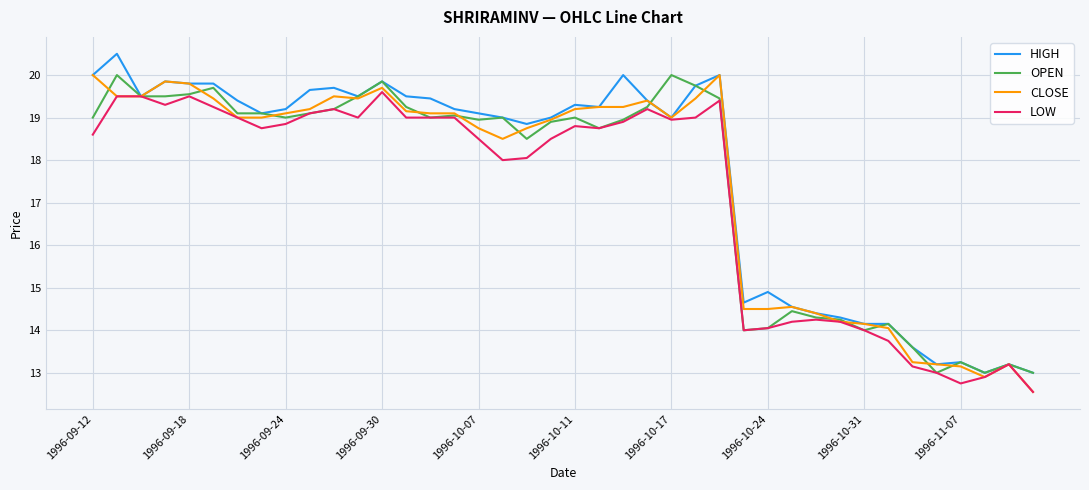

What is the smallest value displayed?

12.6